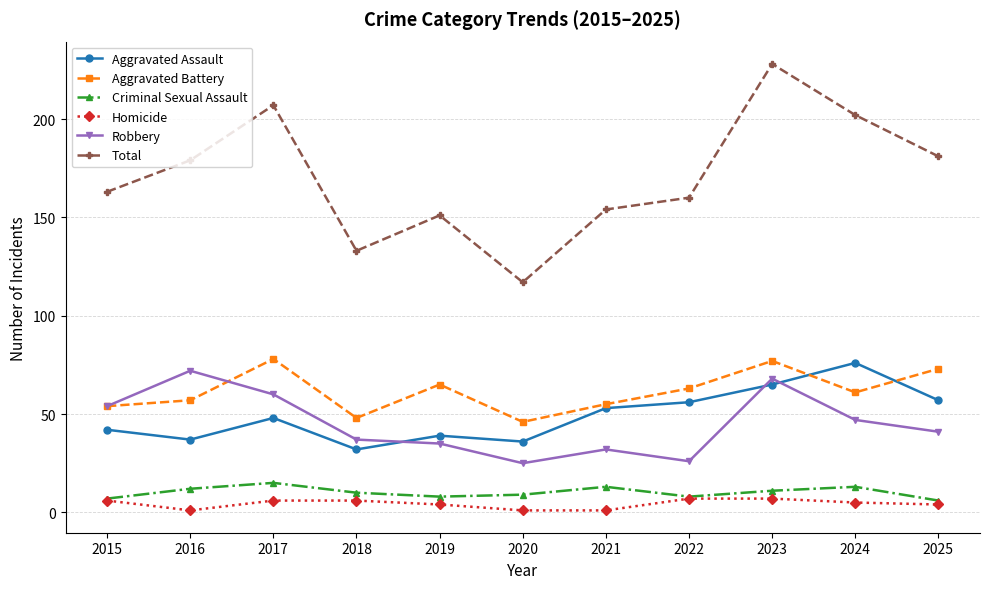

Which series changed the most between 2019 and 2023?

Total